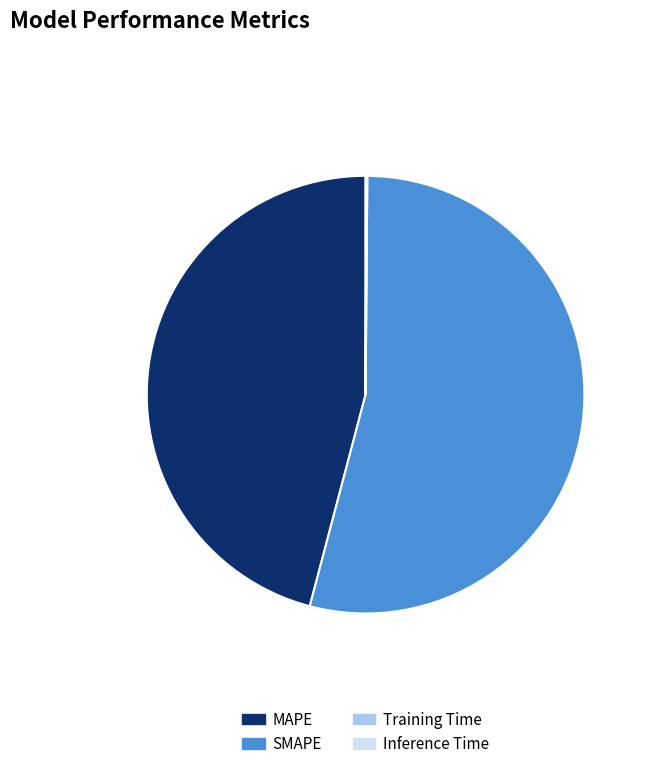

Which category accounts for the majority?

SMAPE